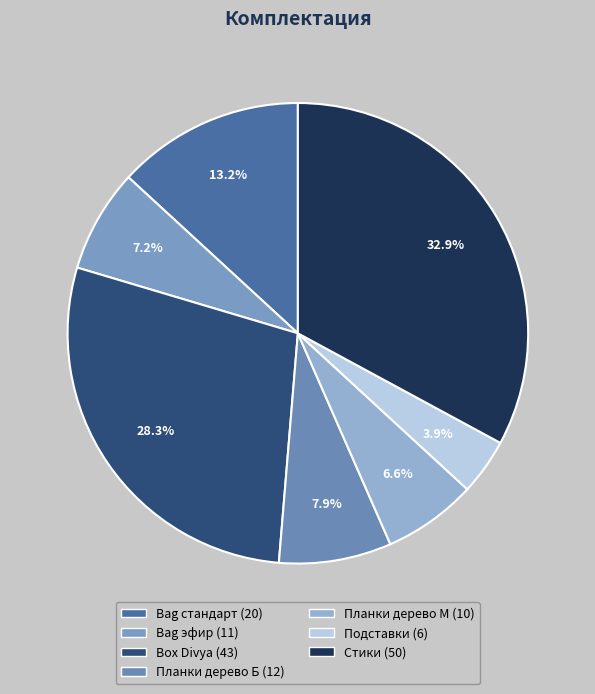

How many slices are in this pie chart?

7